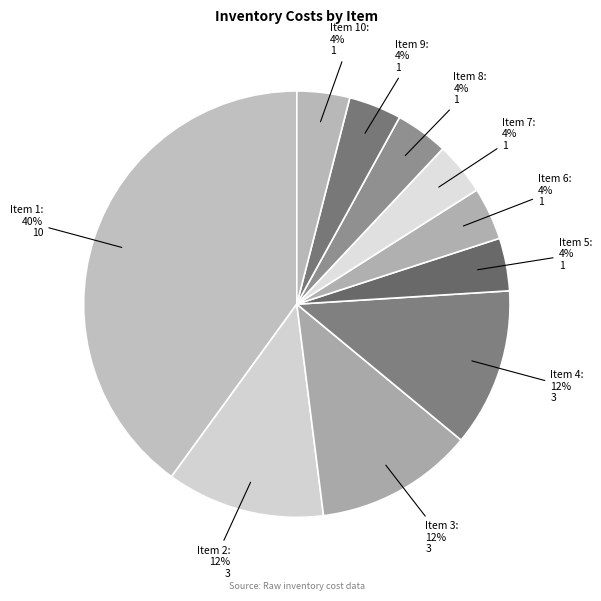

To the nearest percent, what is the average slice percentage?

10%